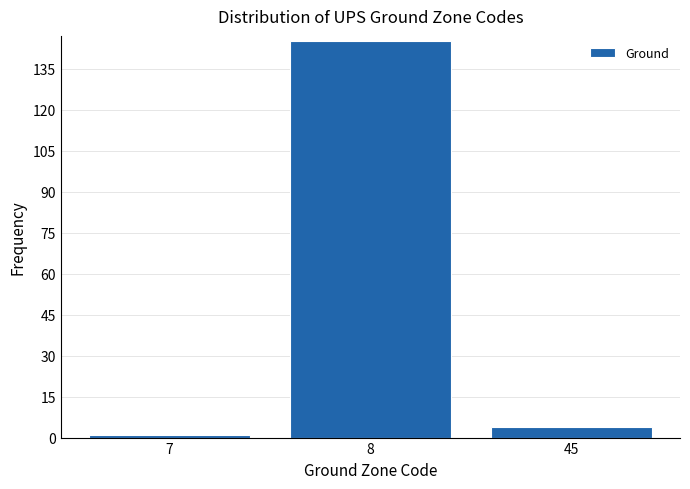

Reading left to right, list all the values displayed in this chart.

7=1	8=145	45=4